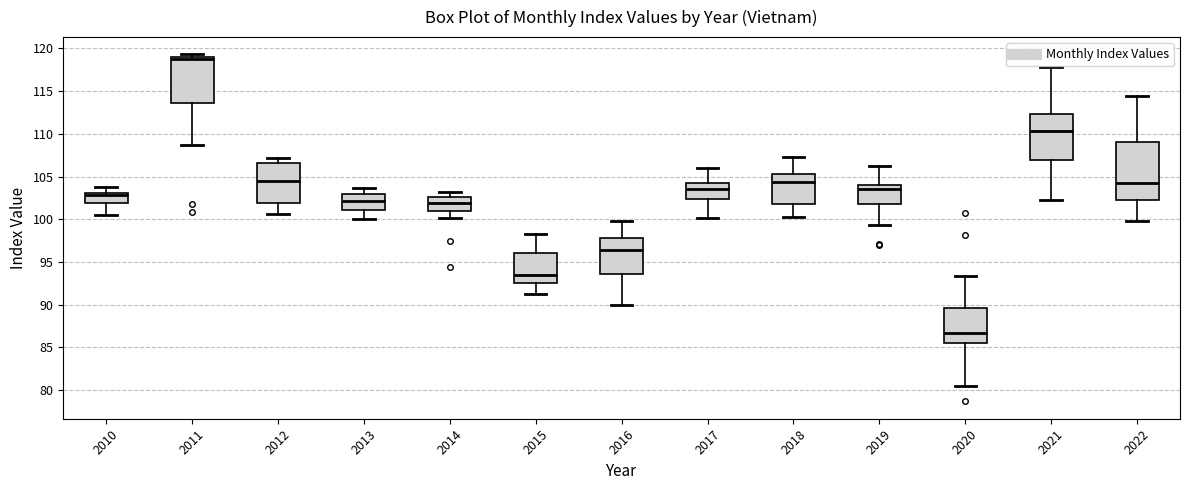

Reading left to right, transcribe this box plot: for each box, give where its median line is, the range the box spans, and where its two whiskers end, as read against the y-axis. The values are not printed on the chart, so give them approximately, as read against the axis.

2010: median 103.0 (just below the box's upper edge), box 102.0 to 103.0, whiskers 100.5 to 104.0
2011: median 119.0 (just below the box's upper edge), box 113.5 to 119.0, whiskers 108.5 to 119.5
2012: median 104.5, box 102.0 to 106.5, whiskers 100.5 to 107.0
2013: median 102.0, box 101.0 to 103.0, whiskers 100.0 to 103.5
2014: median 102.0, box 101.0 to 102.5, whiskers 100.0 to 103.0
2015: median 93.5, box 92.5 to 96.0, whiskers 91.5 to 98.5
2016: median 96.5, box 93.5 to 98.0, whiskers 90.0 to 100.0
2017: median 103.5, box 102.5 to 104.5, whiskers 100.0 to 106.0
2018: median 104.5, box 102.0 to 105.0, whiskers 100.0 to 107.5
2019: median 103.5, box 102.0 to 104.0, whiskers 99.5 to 106.5
2020: median 86.5, box 85.5 to 89.5, whiskers 80.5 to 93.5
2021: median 110.5, box 107.0 to 112.5, whiskers 102.5 to 118.0
2022: median 104.5, box 102.5 to 109.0, whiskers 100.0 to 114.5